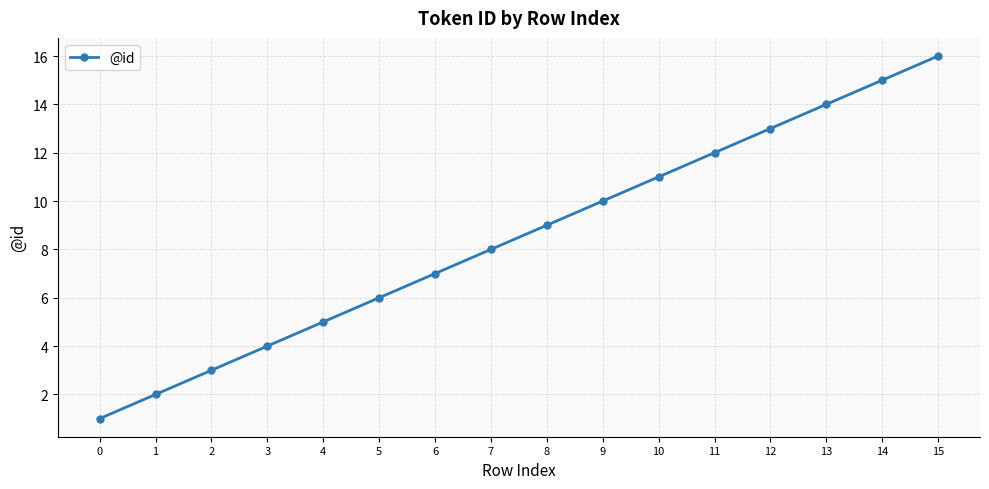

Does the chart display data point markers on the line(s)?

Yes